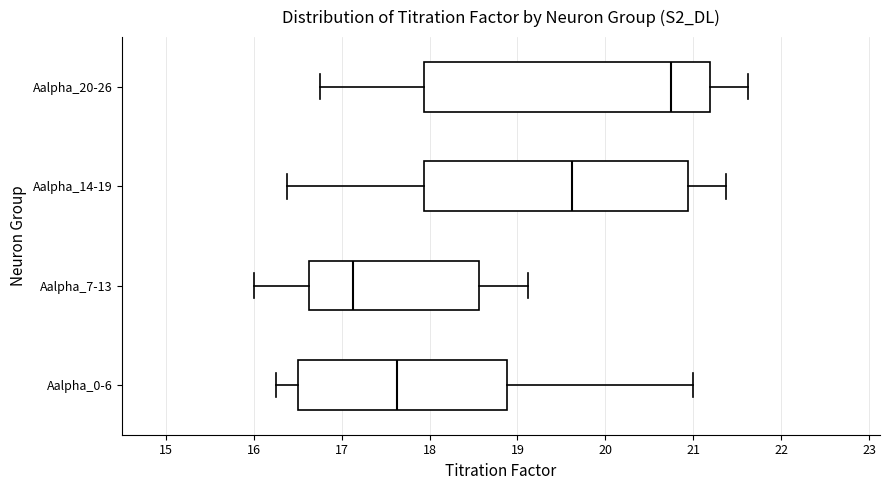

Comparing the boxes themselves (not the whiskers), which one is the widest?

Aalpha_20-26